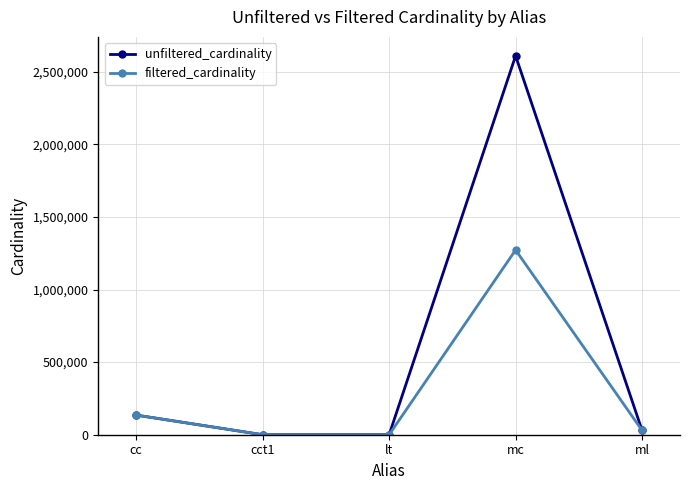

Where is unfiltered_cardinality nearest to the value 1304566?

cc